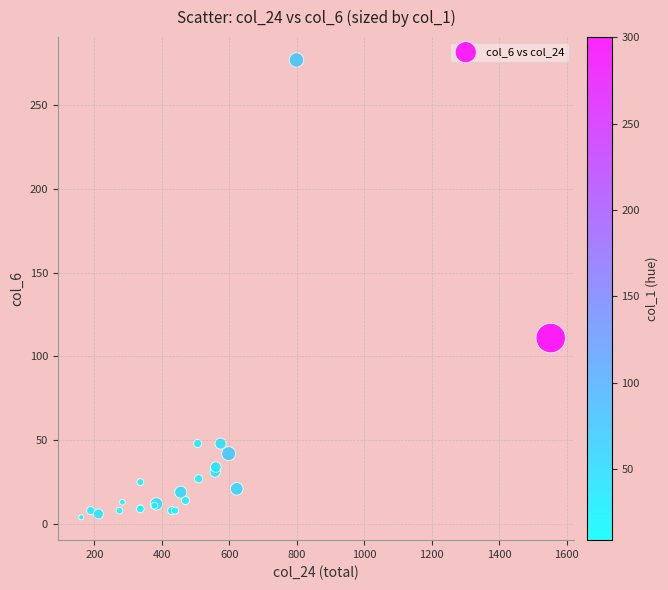

What Y value in the scatter plot is closest to 140?

111